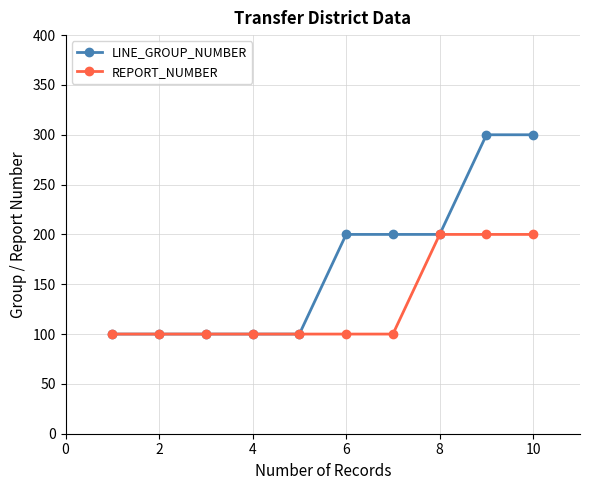

At how many categories does at least one series exceed 222?

2